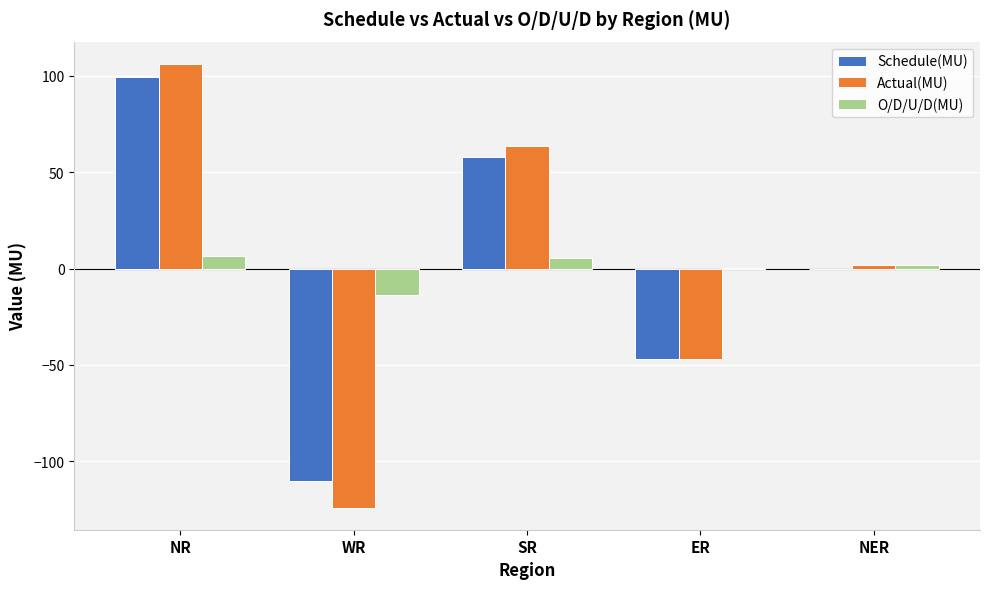

What are all the series names shown in the legend?

Schedule(MU), Actual(MU), O/D/U/D(MU)